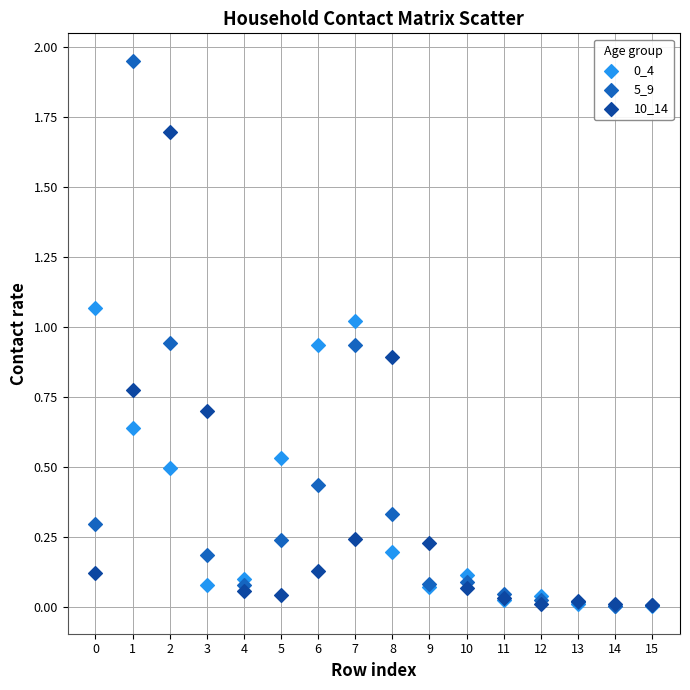

Which series has the largest Y range (max minus min)?

5_9